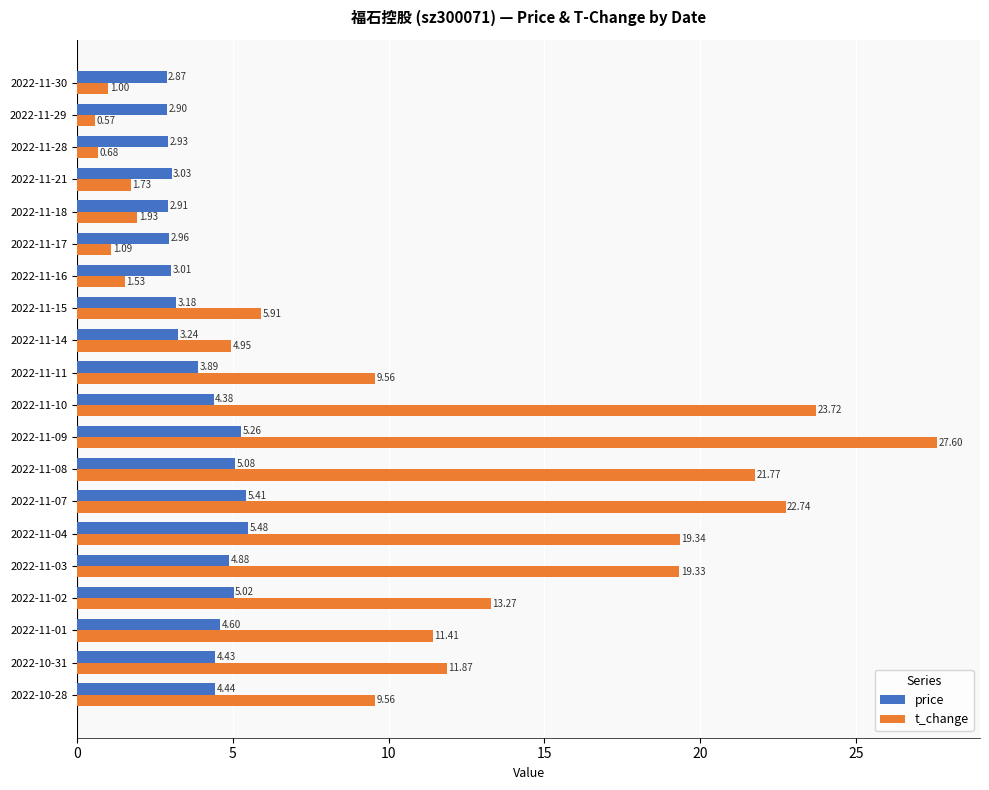

What is the total value across all series at 2022-10-28?

14.0